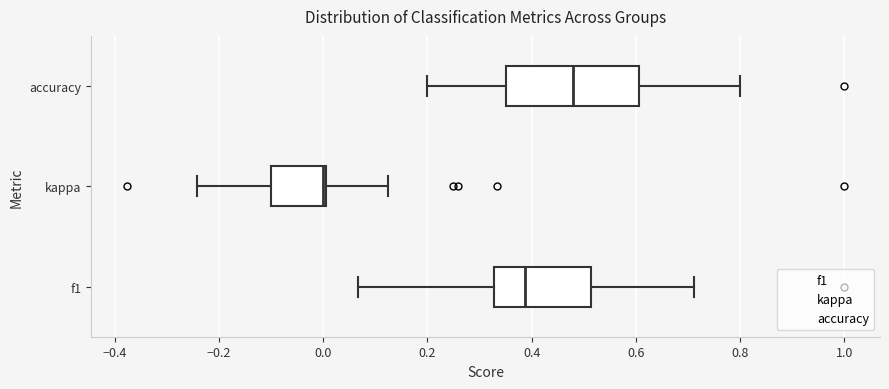

Which box's median line is the furthest to the left?

kappa